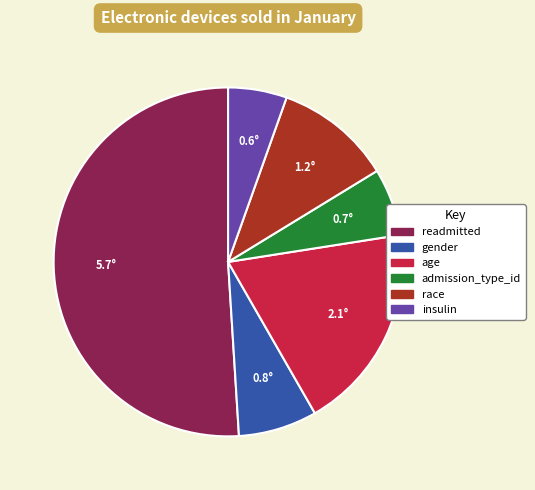

Is there a majority slice in this chart?

Yes